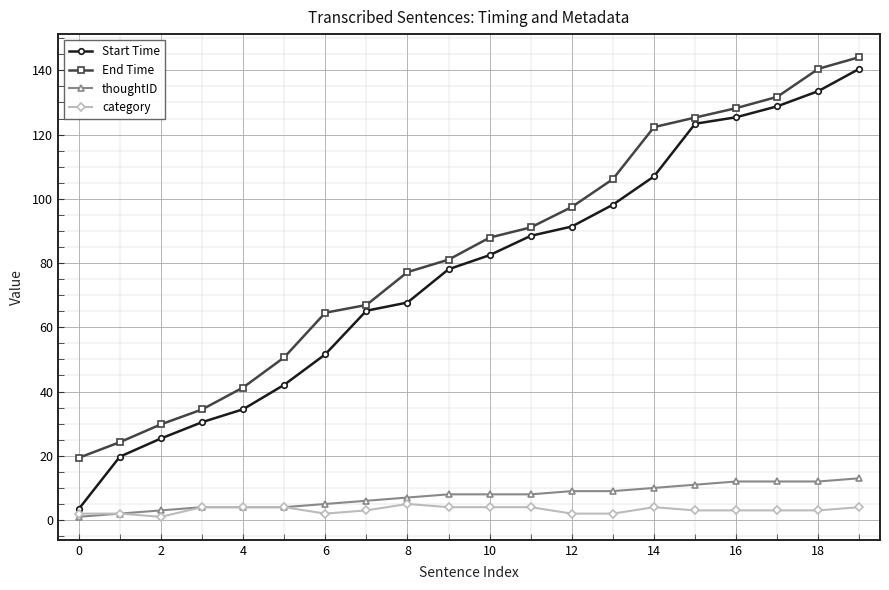

True or false: End Time and thoughtID cross at least once.

False